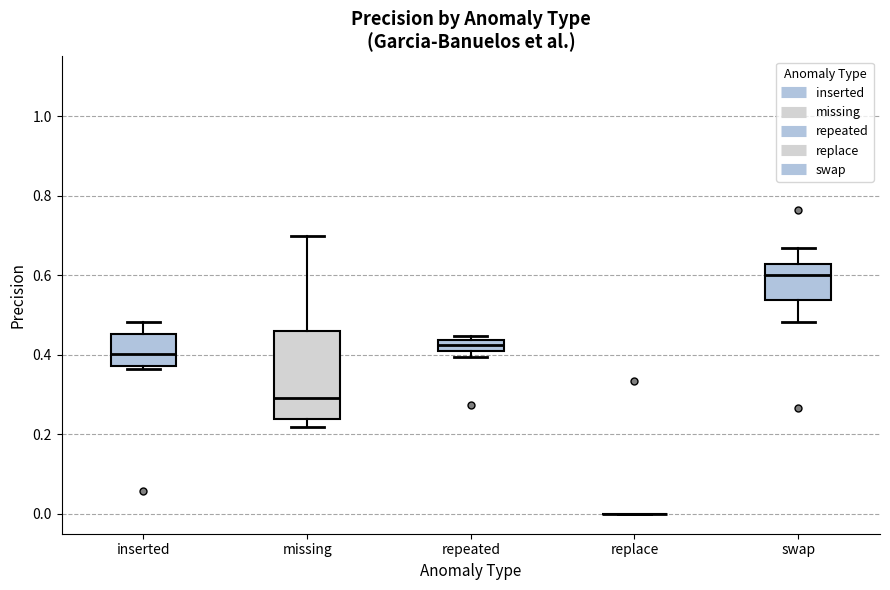

Where is the upper edge of the box for repeated on the y-axis? The values are not printed on the chart, so give them approximately, as read against the axis.

0.44